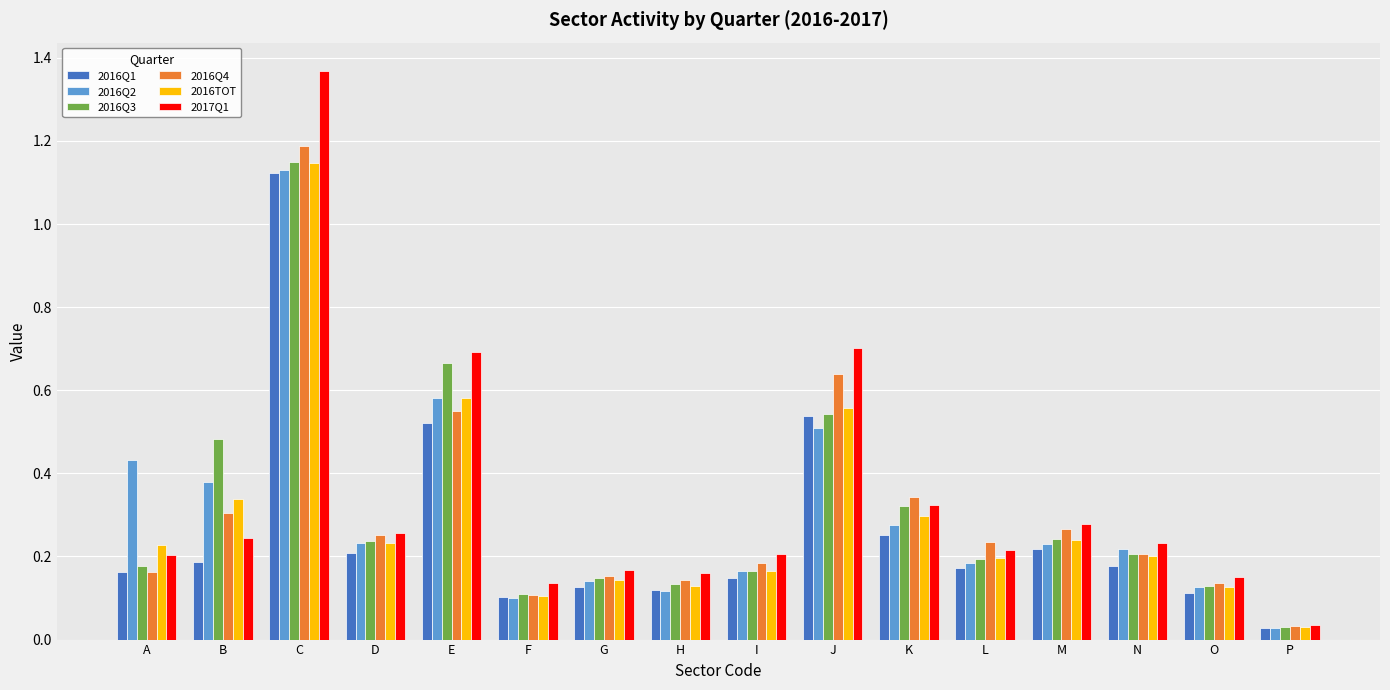

How many categories are shown in the chart?

16